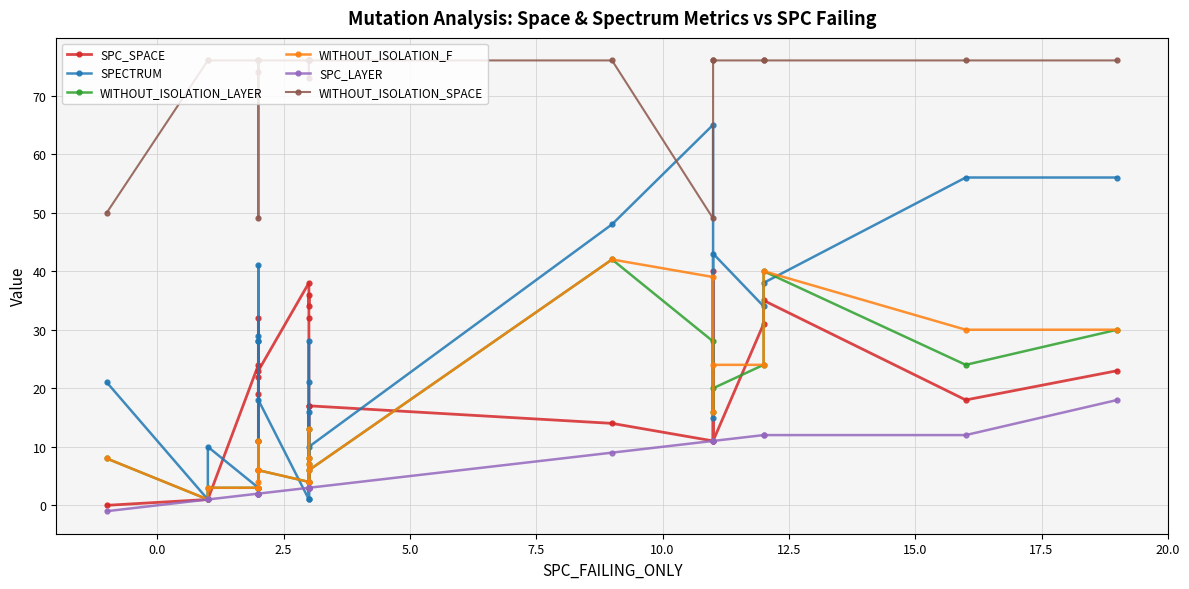

The WITHOUT_ISOLATION_SPACE series shows 76 at 5.0. True or false?

True